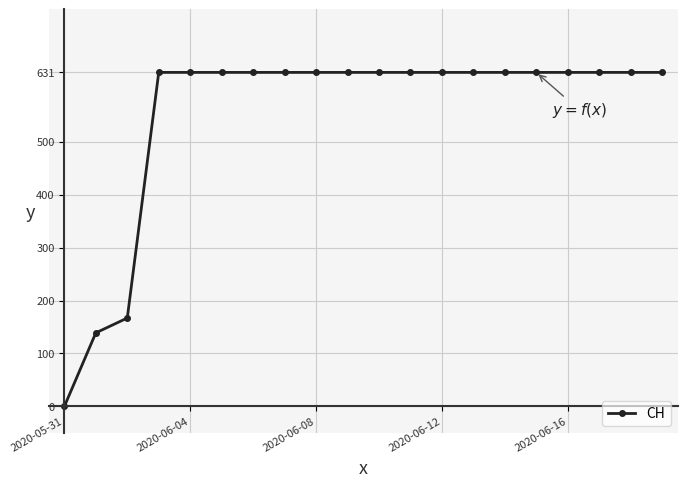

What is the average value?

552